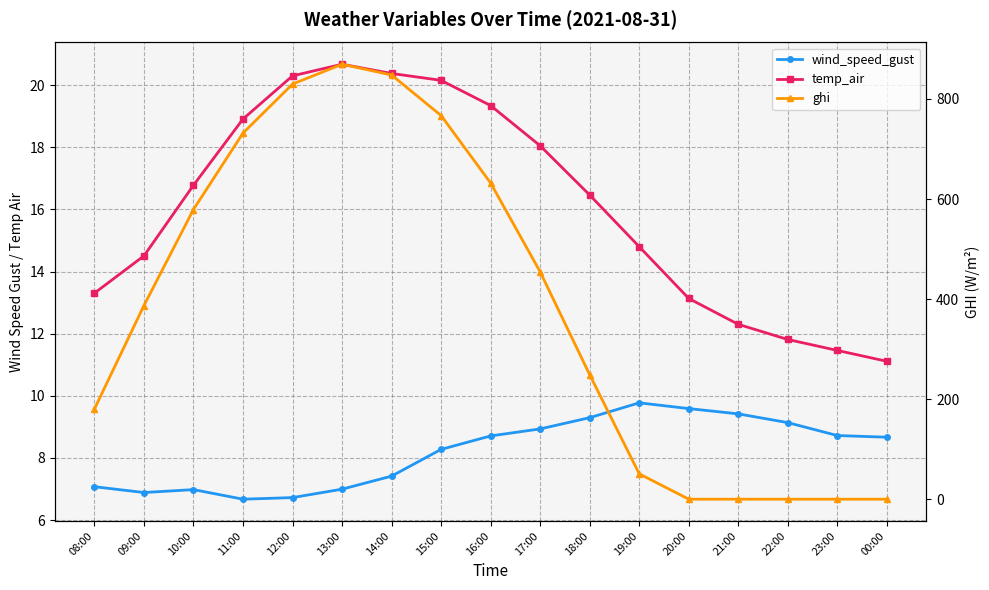

Is it true that ghi equals 180.2 at 11:00?

False